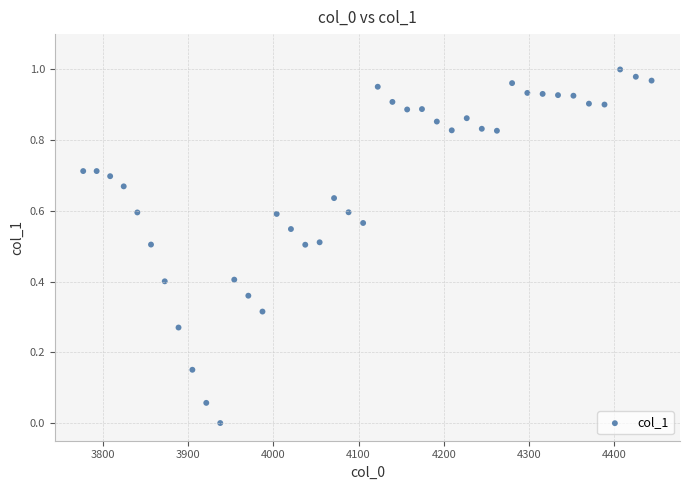

How many data points are displayed?

40